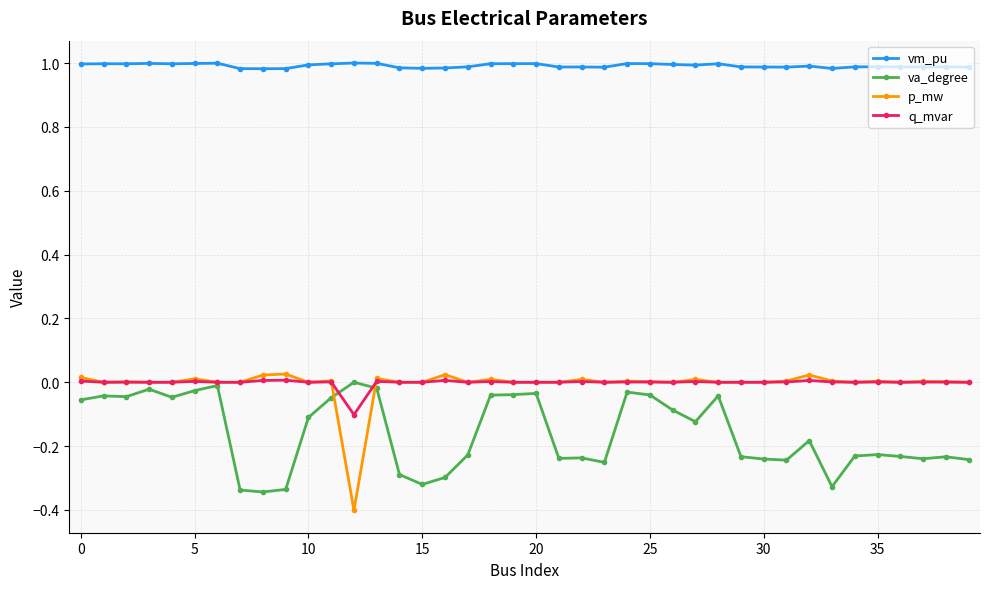

How many data points does each series have?

40